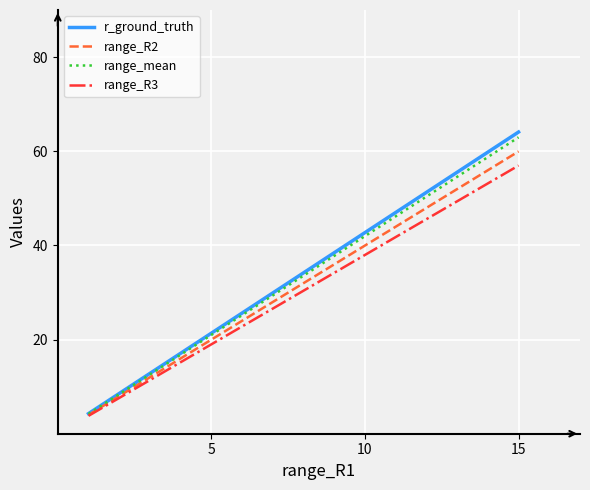

Which series has the widest spread of values?

r_ground_truth